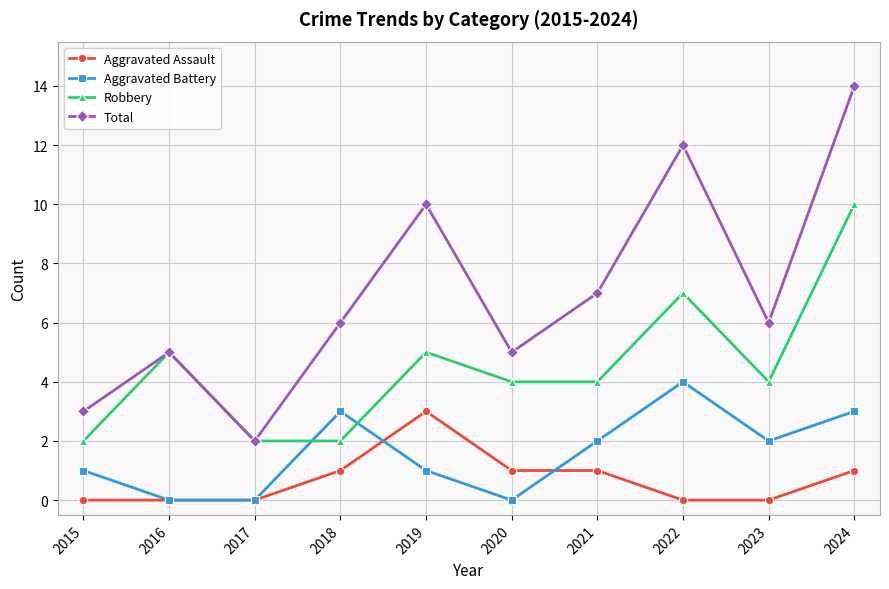

Does the chart have visible grid lines?

Yes